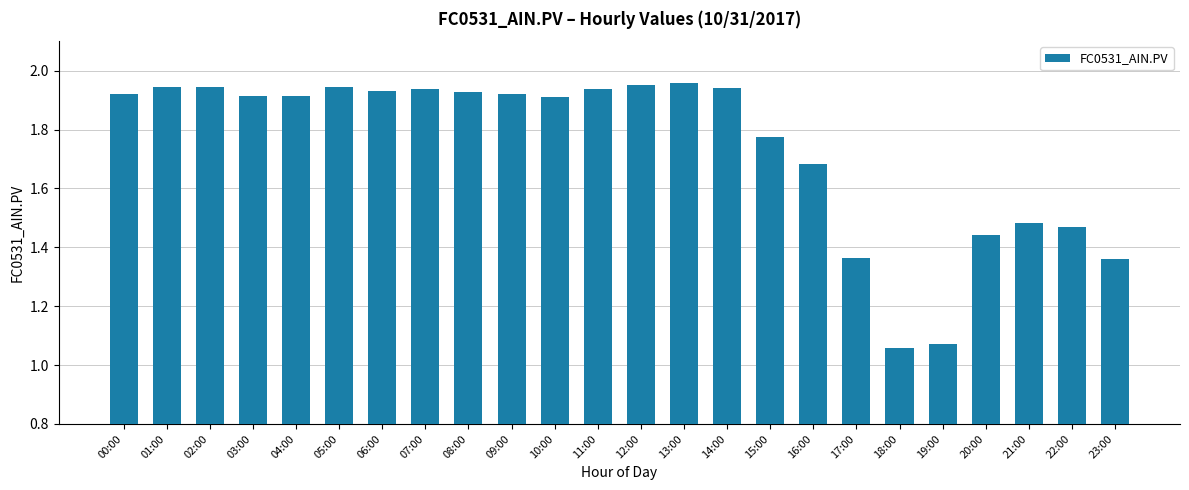

What is the difference between the second highest and second lowest values?

0.9